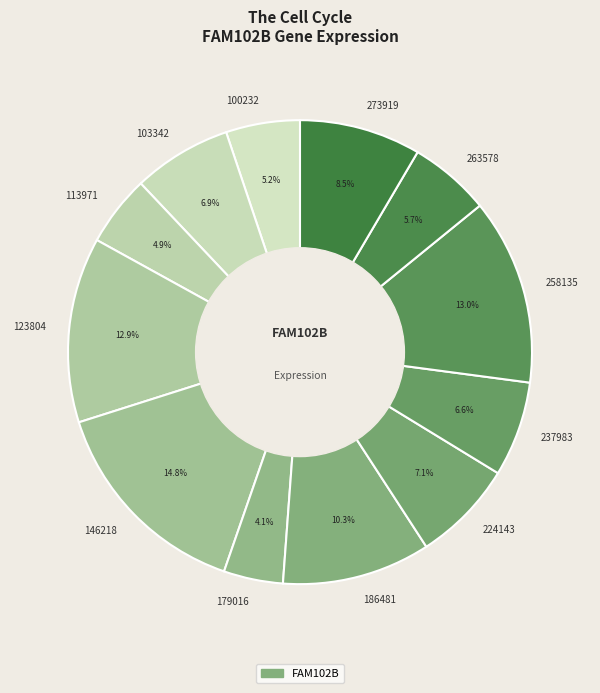

True or false: 103342 accounts for 1% of the total.

False